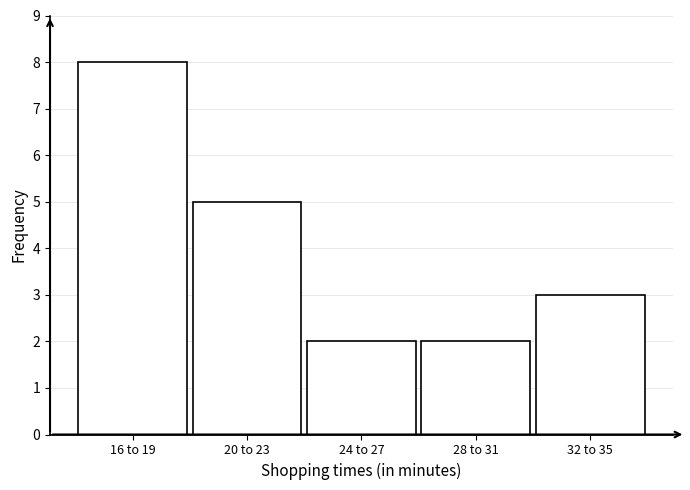

Reading left to right, list all the values displayed in this chart.

8	5	2	2	3